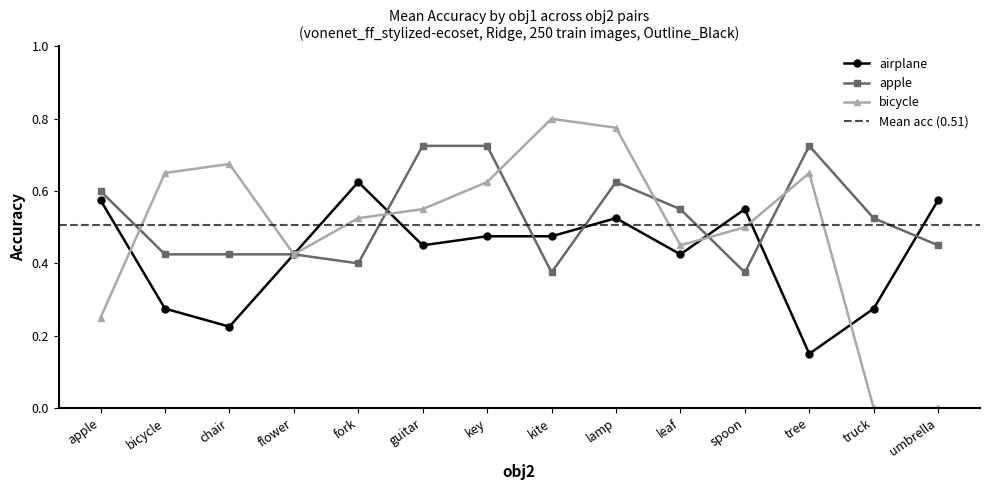

At which category is the sum across all series the highest?

lamp